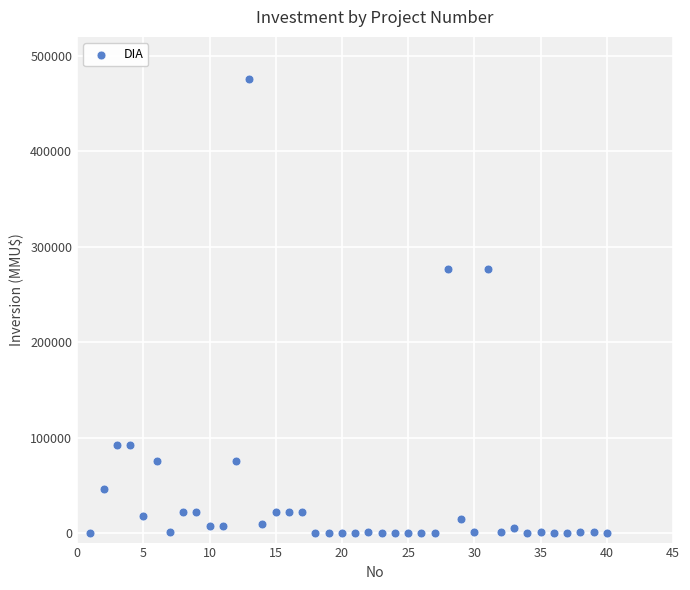

What is the range of Y values (max minus min)?

476000